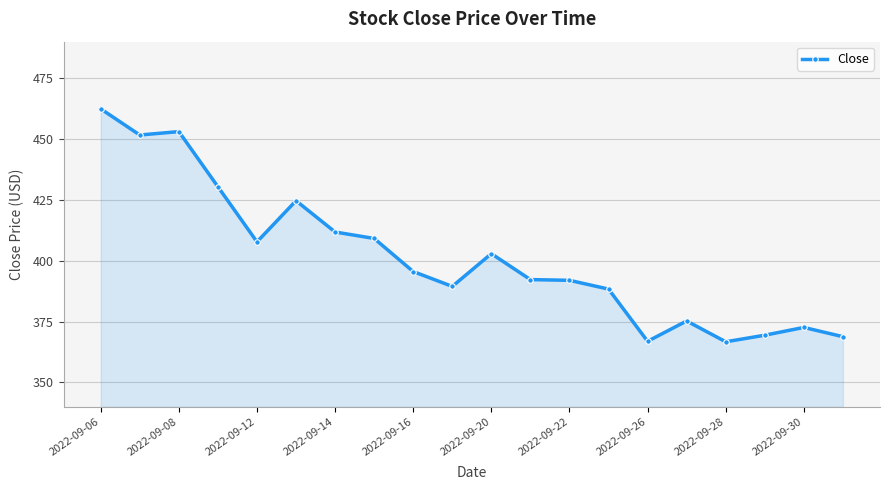

How many lines are shown in the chart?

1